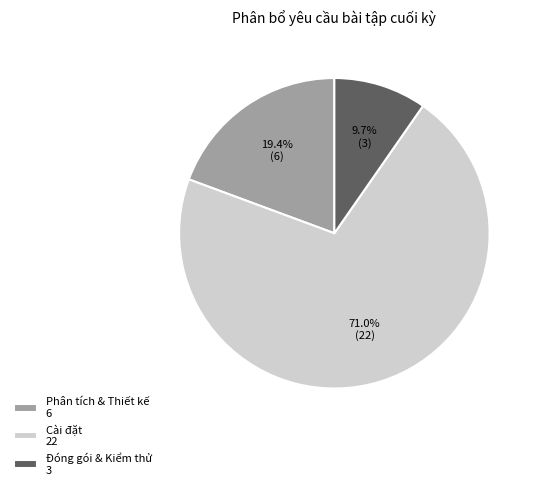

True or false: Đóng gói & Kiểm thử accounts for 10% of the total.

True